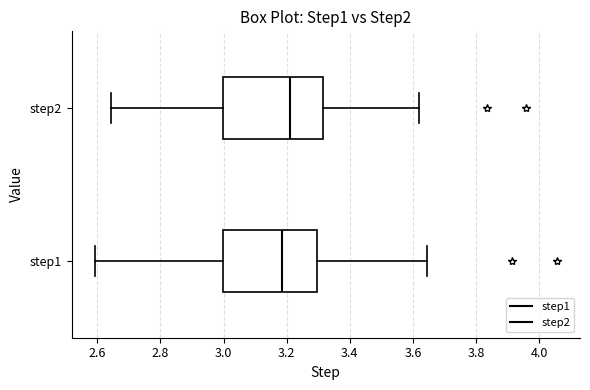

Reading bottom to top, read every box against the x-axis: the position of its median line, the range the box covers, and the ends of its whiskers. The values are not printed on the chart, so give them approximately, as read against the axis.

step1: median 3.18, box 3.00 to 3.30, whiskers 2.60 to 3.64
step2: median 3.20, box 3.00 to 3.32, whiskers 2.64 to 3.62